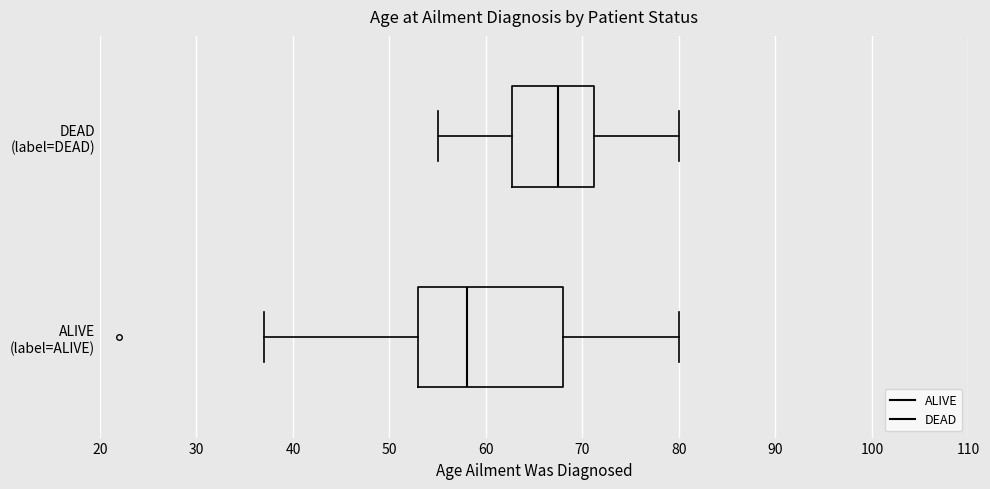

Which box is the widest, from its left edge to its right edge?

ALIVE (label=ALIVE)